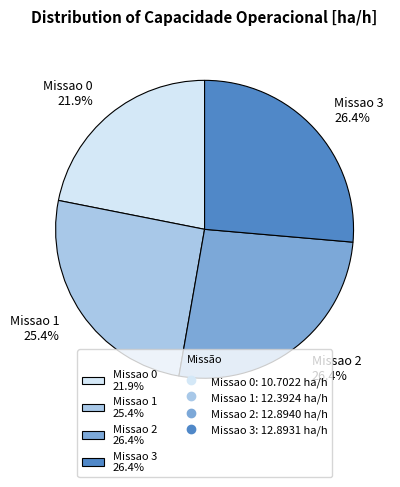

Do Missao 1 25.4% and Missao 2 26.4% together represent more than half of the pie?

Yes